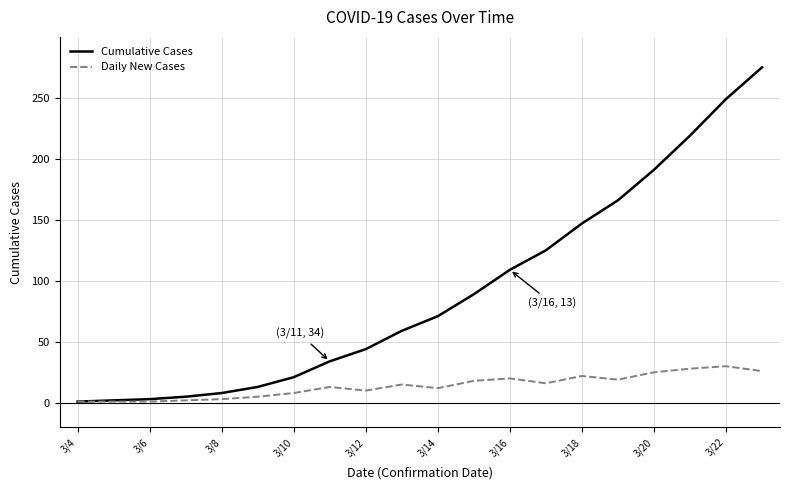

Which series has the largest total across all categories?

Cumulative Cases